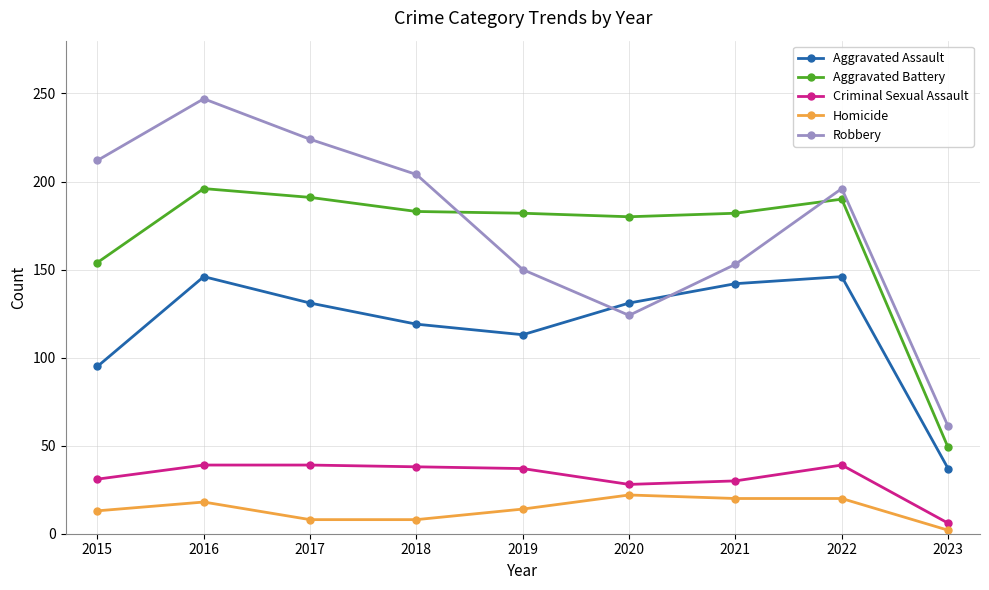

How many series are shown in this chart?

5